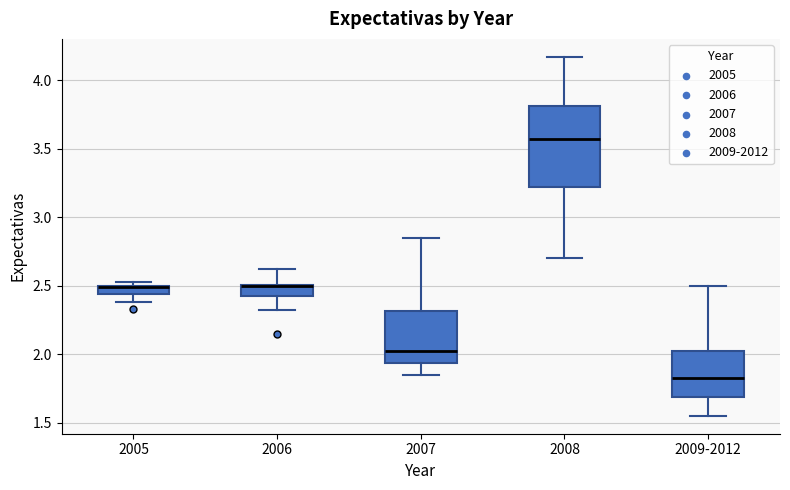

Where is the upper edge of the box for 2006 on the y-axis? The values are not printed on the chart, so give them approximately, as read against the axis.

2.50